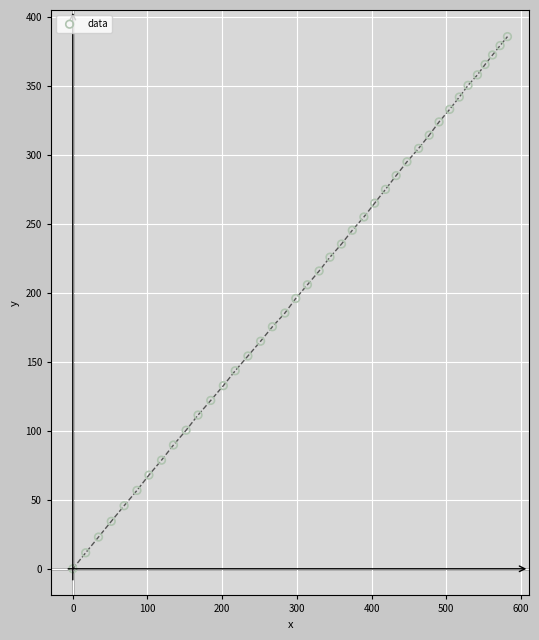

What is the range of X values (max minus min)?

582.1